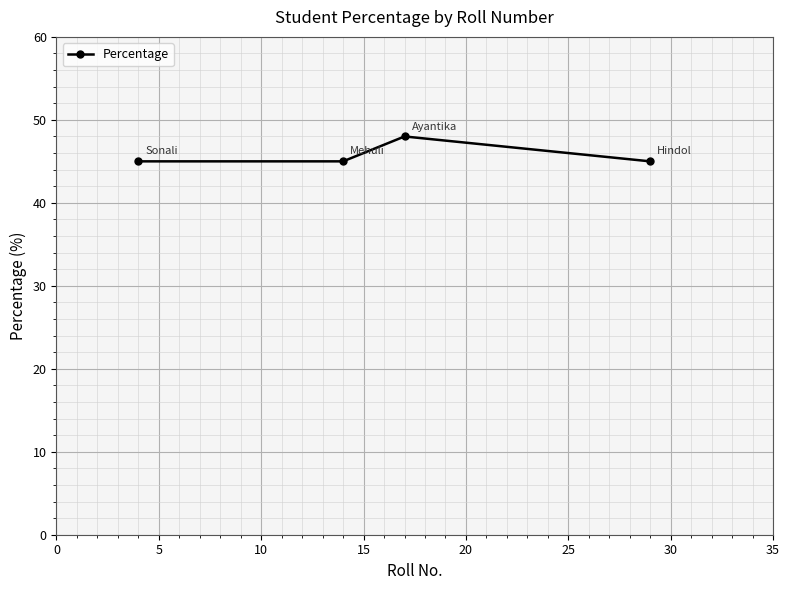

How many points are higher than both their immediate neighbors (excluding endpoints)?

1